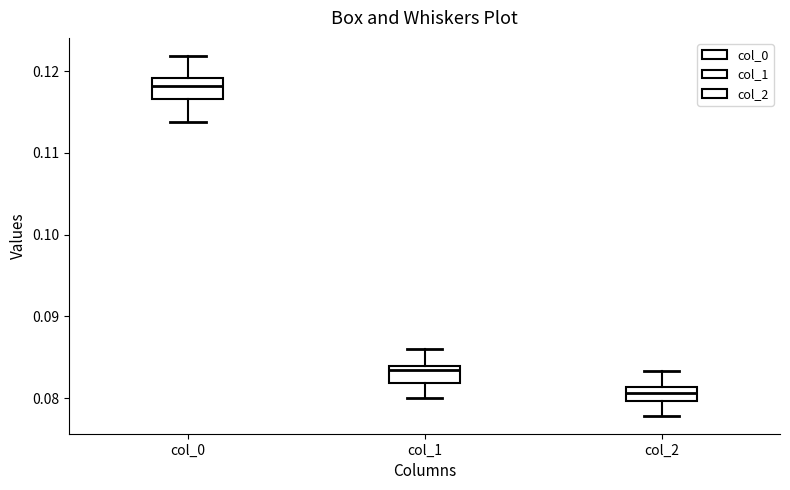

Reading left to right, transcribe this box plot: for each box, give where its median line is, the range the box spans, and where its two whiskers end, as read against the y-axis. The values are not printed on the chart, so give them approximately, as read against the axis.

col_0: median 0.118, box 0.117 to 0.119, whiskers 0.114 to 0.122
col_1: median 0.083, box 0.082 to 0.084, whiskers 0.080 to 0.086
col_2: median 0.081 (inside the box), box 0.080 to 0.081, whiskers 0.078 to 0.083